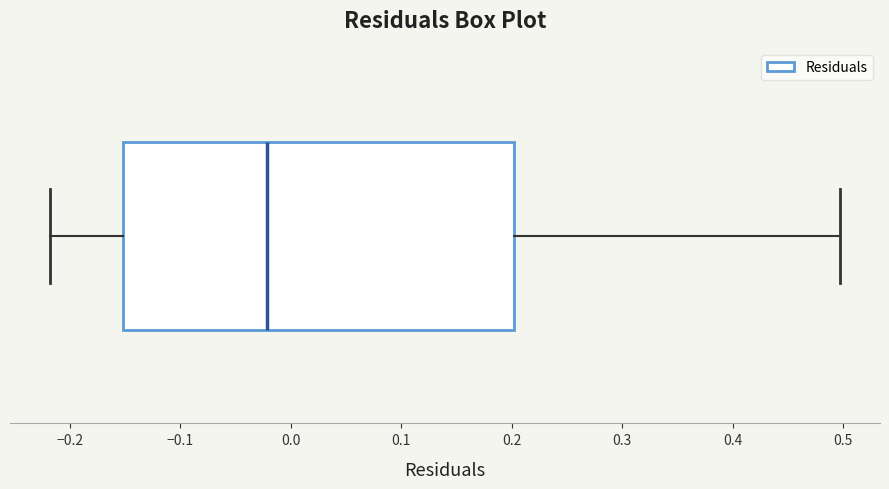

Transcribe this box plot: give where the median line is, the range the box spans, and where the two whiskers end, as read against the x-axis. The values are not printed on the chart, so give them approximately, as read against the axis.

median -0.02, box -0.15 to 0.20, whiskers -0.22 to 0.50